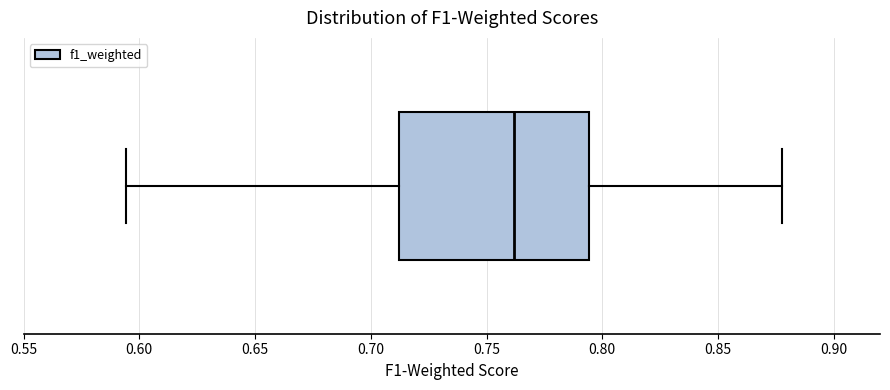

Where does the median line of the box sit on the x-axis? The values are not printed on the chart, so give them approximately, as read against the axis.

0.760